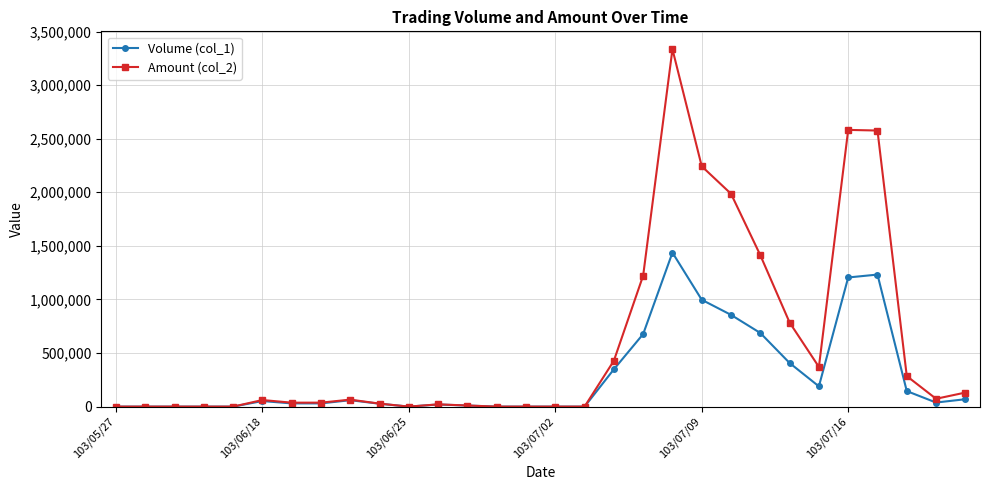

Count the number of categories in the chart.

30